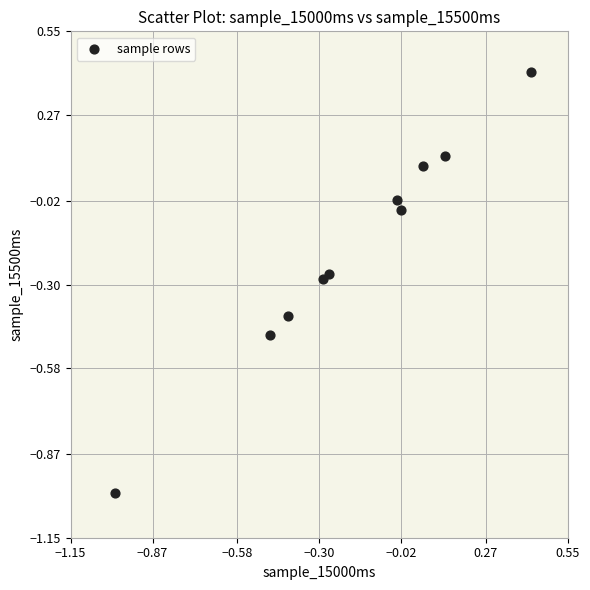

What is the range of X values (max minus min)?

1.4